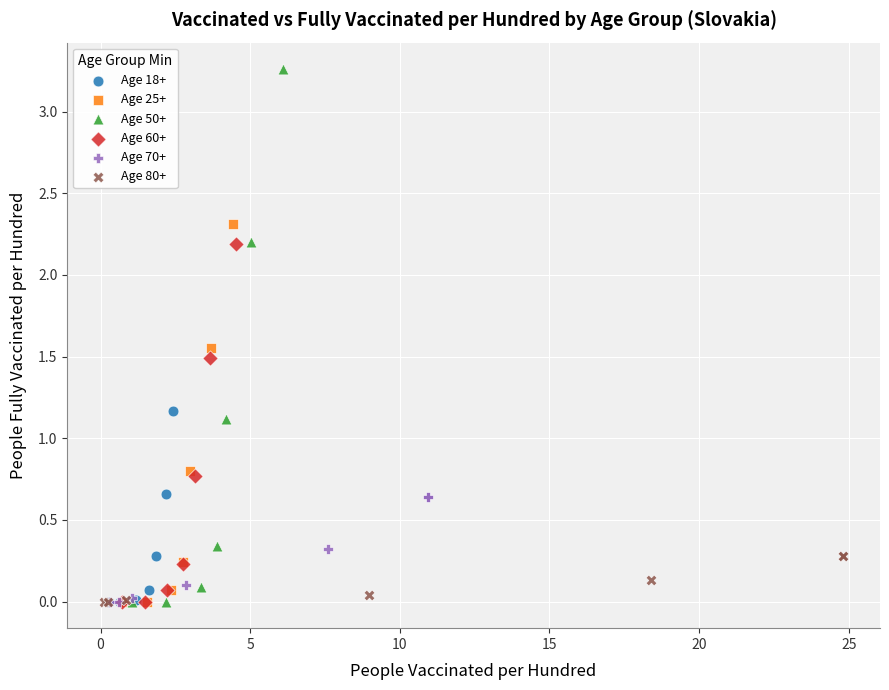

Which series has the widest spread of Y values?

Age 50+